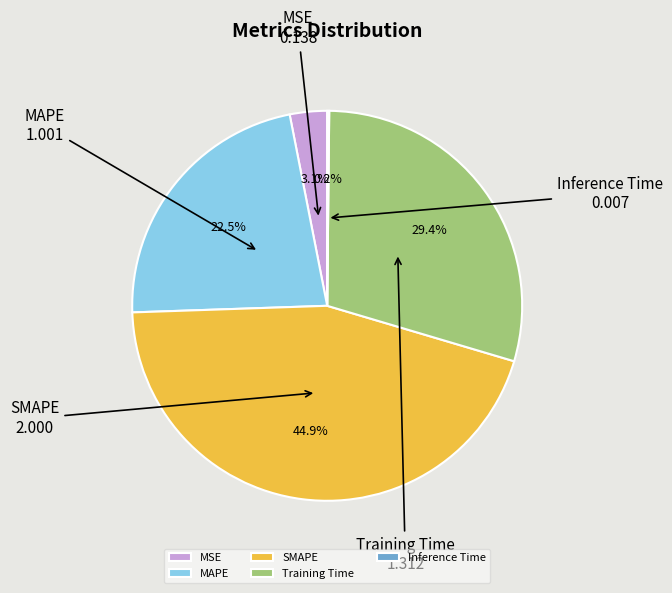

Is there any slice that represents more than half of the pie?

No